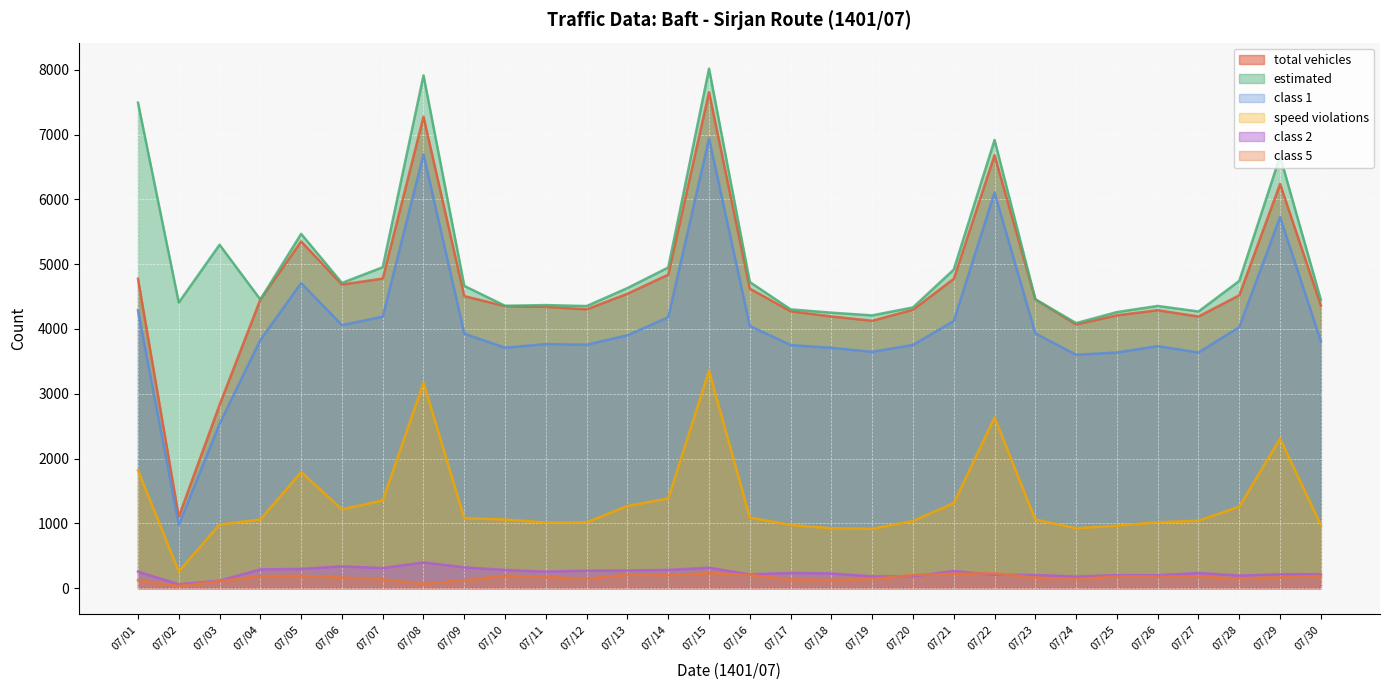

Reading left to right, transcribe all the data shown in this chart.

total vehicles: 07/01=4774	07/02=1102	07/03=2828	07/04=4454	07/05=5350	07/06=4685	07/07=4777	07/08=7275	07/09=4506	07/10=4352	07/11=4340	07/12=4303	07/13=4543	07/14=4838	07/15=7652	07/16=4621	07/17=4273	07/18=4193	07/19=4126	07/20=4296	07/21=4773	07/22=6680	07/23=4457	07/24=4069	07/25=4210	07/26=4289	07/27=4192	07/28=4519	07/29=6237	07/30=4362
estimated: 07/01=7491	07/02=4407	07/03=5299	07/04=4454	07/05=5467	07/06=4710	07/07=4952	07/08=7912	07/09=4664	07/10=4357	07/11=4368	07/12=4353	07/13=4631	07/14=4948	07/15=8017	07/16=4723	07/17=4302	07/18=4251	07/19=4209	07/20=4332	07/21=4916	07/22=6916	07/23=4457	07/24=4090	07/25=4260	07/26=4355	07/27=4269	07/28=4741	07/29=6665	07/30=4448
class 1: 07/01=4286	07/02=976	07/03=2534	07/04=3830	07/05=4707	07/06=4059	07/07=4189	07/08=6694	07/09=3927	07/10=3710	07/11=3766	07/12=3756	07/13=3902	07/14=4179	07/15=6940	07/16=4046	07/17=3751	07/18=3708	07/19=3646	07/20=3753	07/21=4121	07/22=6104	07/23=3931	07/24=3601	07/25=3636	07/26=3734	07/27=3636	07/28=4028	07/29=5725	07/30=3811
speed violations: 07/01=1818	07/02=259	07/03=982	07/04=1059	07/05=1792	07/06=1216	07/07=1354	07/08=3169	07/09=1080	07/10=1059	07/11=1013	07/12=1016	07/13=1269	07/14=1384	07/15=3353	07/16=1090	07/17=976	07/18=924	07/19=916	07/20=1037	07/21=1311	07/22=2634	07/23=1058	07/24=925	07/25=964	07/26=1017	07/27=1041	07/28=1257	07/29=2307	07/30=975
class 2: 07/01=255	07/02=60	07/03=115	07/04=290	07/05=297	07/06=337	07/07=310	07/08=397	07/09=321	07/10=282	07/11=254	07/12=271	07/13=274	07/14=282	07/15=316	07/16=213	07/17=236	07/18=227	07/19=183	07/20=184	07/21=264	07/22=208	07/23=204	07/24=179	07/25=202	07/26=199	07/27=234	07/28=194	07/29=215	07/30=215
class 5: 07/01=123	07/02=33	07/03=108	07/04=187	07/05=192	07/06=163	07/07=137	07/08=66	07/09=123	07/10=193	07/11=174	07/12=144	07/13=208	07/14=200	07/15=232	07/16=204	07/17=134	07/18=128	07/19=141	07/20=204	07/21=222	07/22=230	07/23=163	07/24=140	07/25=182	07/26=180	07/27=177	07/28=149	07/29=167	07/30=190